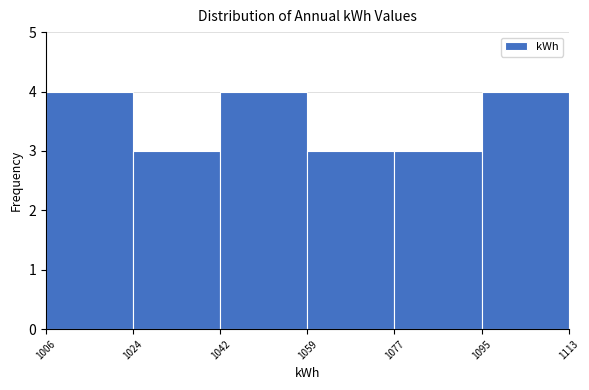

How tall is the bar that spans 1077 to 1095 on the x-axis? The values are not printed on the chart, so give them approximately, as read against the axis.

3